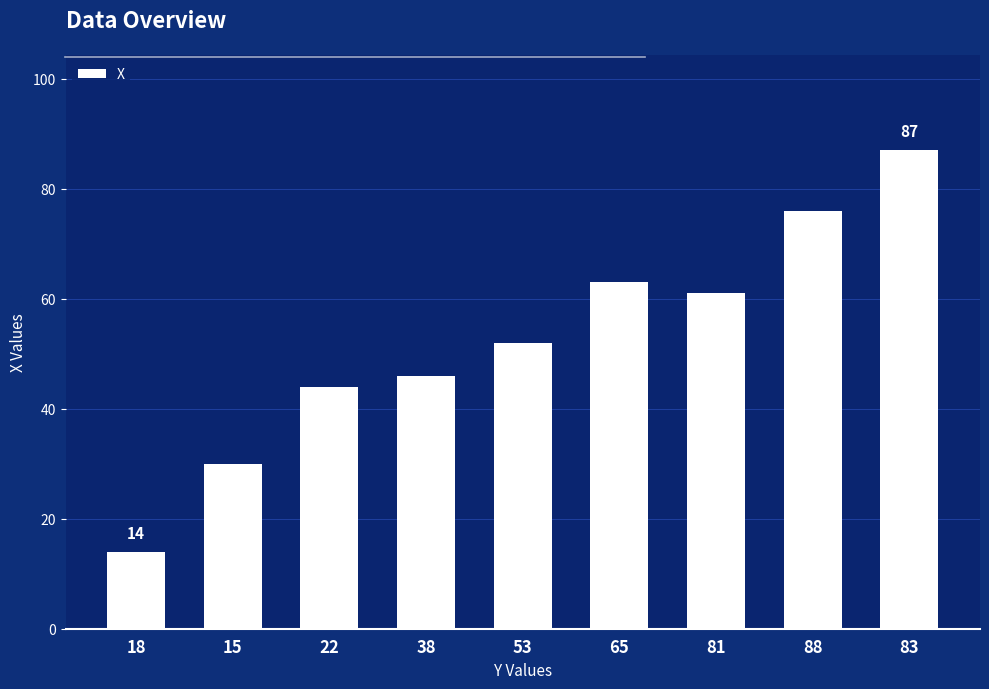

What is the approximate value at 83, to the nearest 5?

85